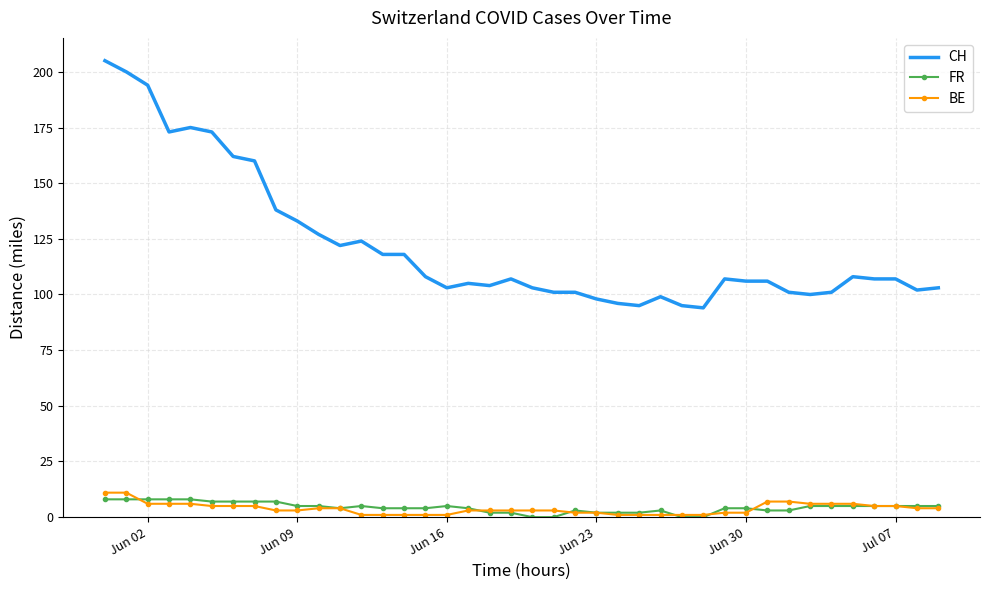

True or false: CH and BE intersect in this chart.

False